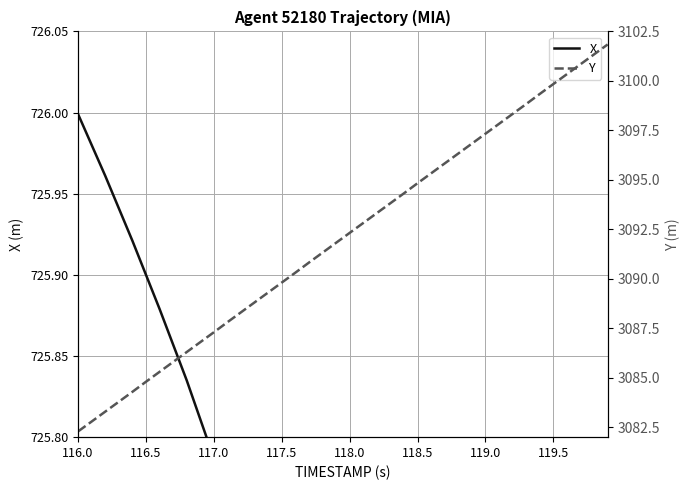

At 119.0, list the series in order from smallest to largest.

X, Y